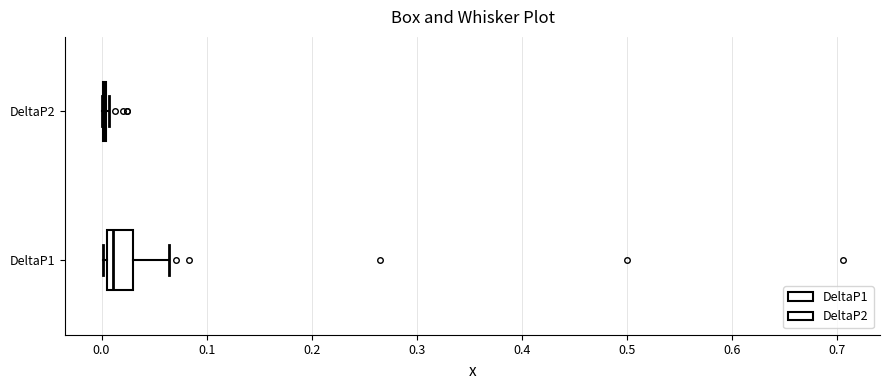

Reading bottom to top, read every box against the x-axis: the position of its median line, the range the box covers, and the ends of its whiskers. The values are not printed on the chart, so give them approximately, as read against the axis.

DeltaP1: median 0.01 (just right of the box's left edge), box 0.01 to 0.03, whiskers 0.00 to 0.06
DeltaP2: box collapsed to a line at 0.00, whiskers 0.00 to 0.01